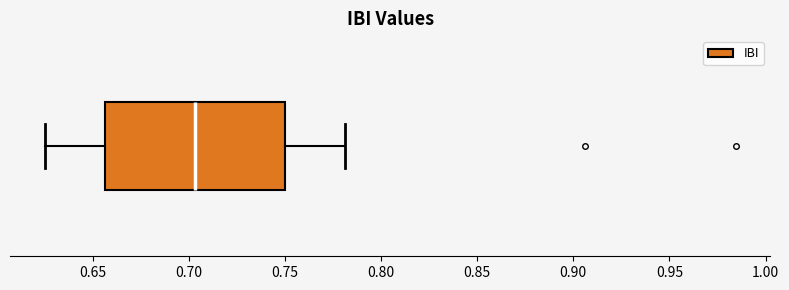

Read this box plot against the x-axis: the position of the median line, the range covered by the box, and the ends of both whiskers. The values are not printed on the chart, so give them approximately, as read against the axis.

median 0.705, box 0.655 to 0.750, whiskers 0.625 to 0.780